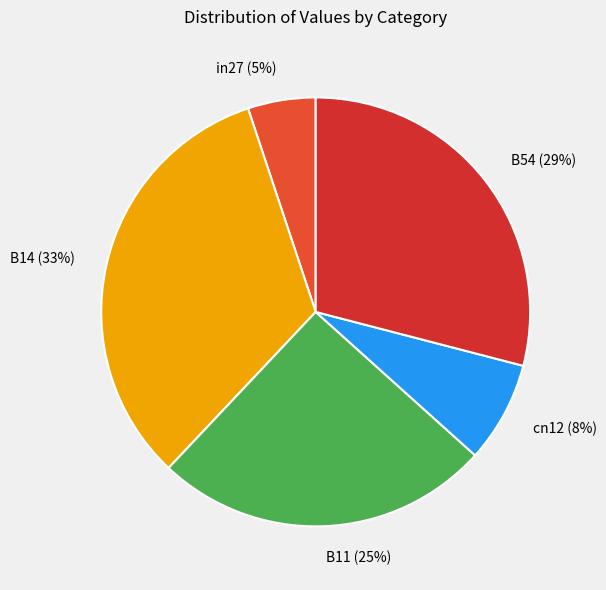

Which has a higher value, B11 or B14?

B14